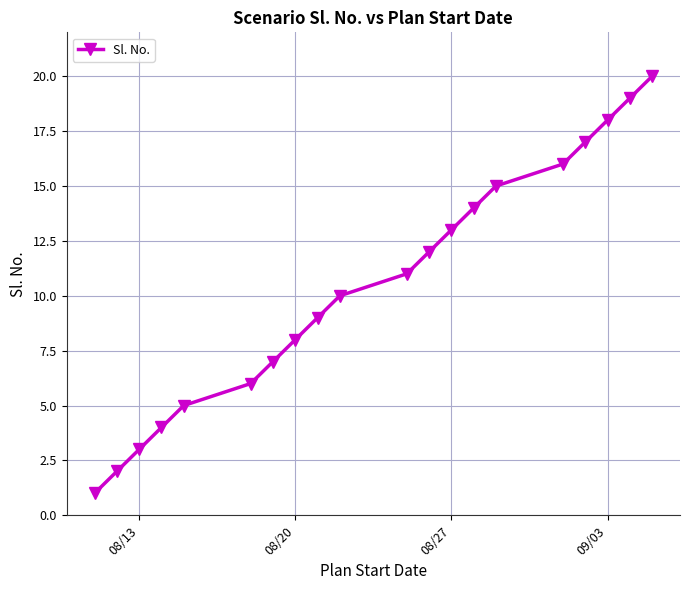

What is the sum of all values?

210